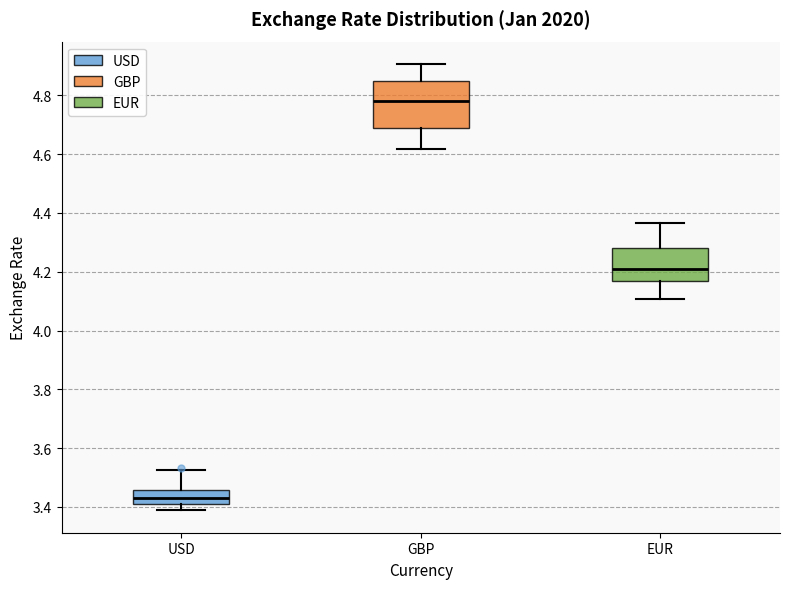

Comparing the boxes themselves (not the whiskers), which one is the tallest?

GBP